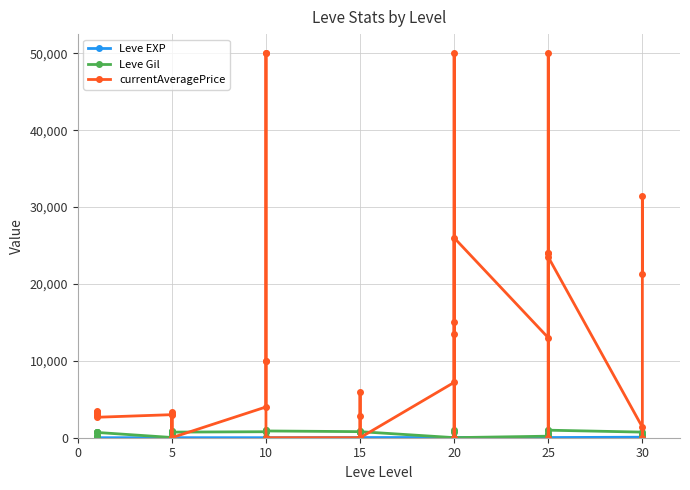

What is the average value of the Leve EXP series?

20